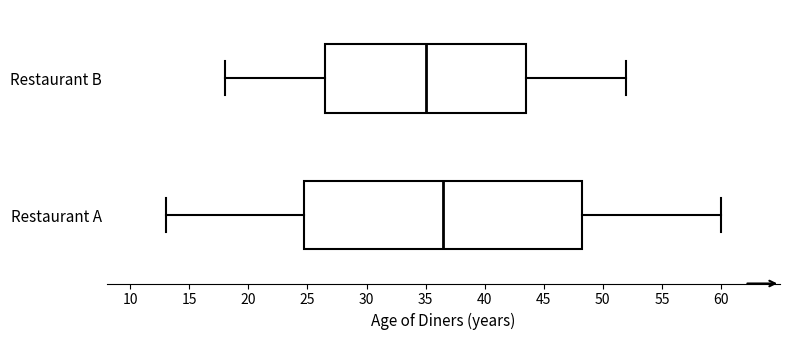

Where does the median line of the box for Restaurant B sit on the x-axis? The values are not printed on the chart, so give them approximately, as read against the axis.

35.0